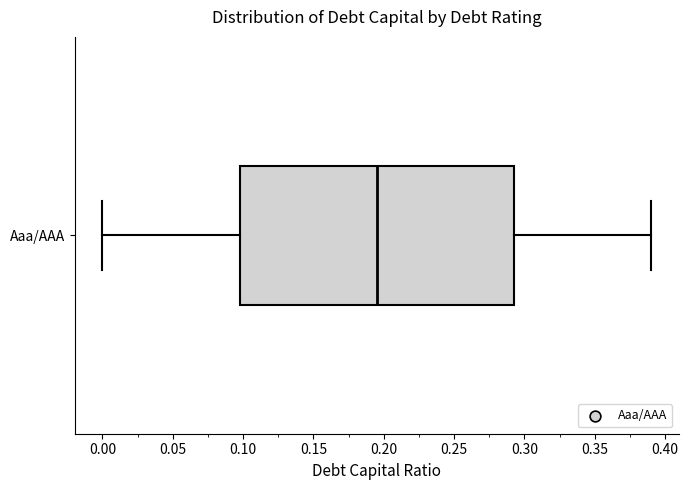

Where is the right edge of the box for Aaa/AAA on the x-axis? The values are not printed on the chart, so give them approximately, as read against the axis.

0.295